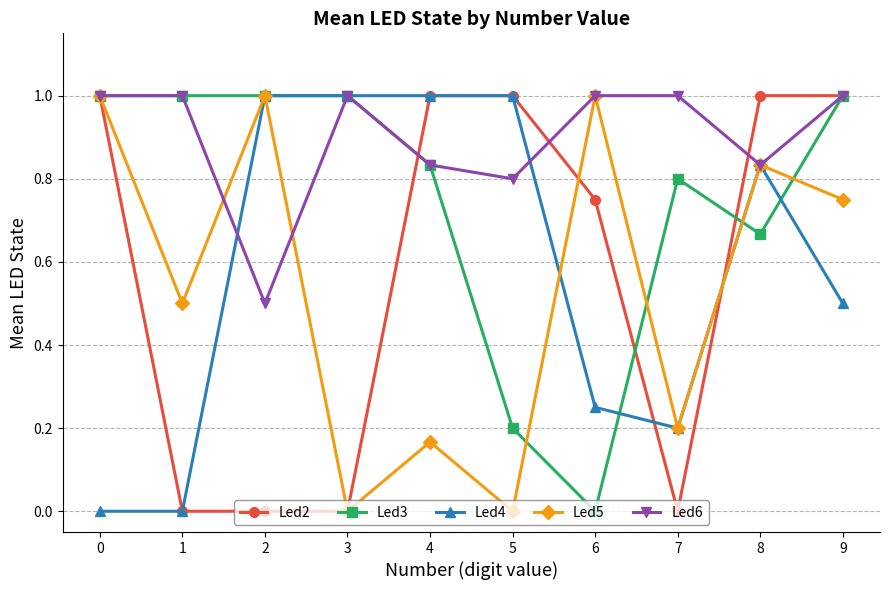

What is the highest value of the Led3 series?

1.0